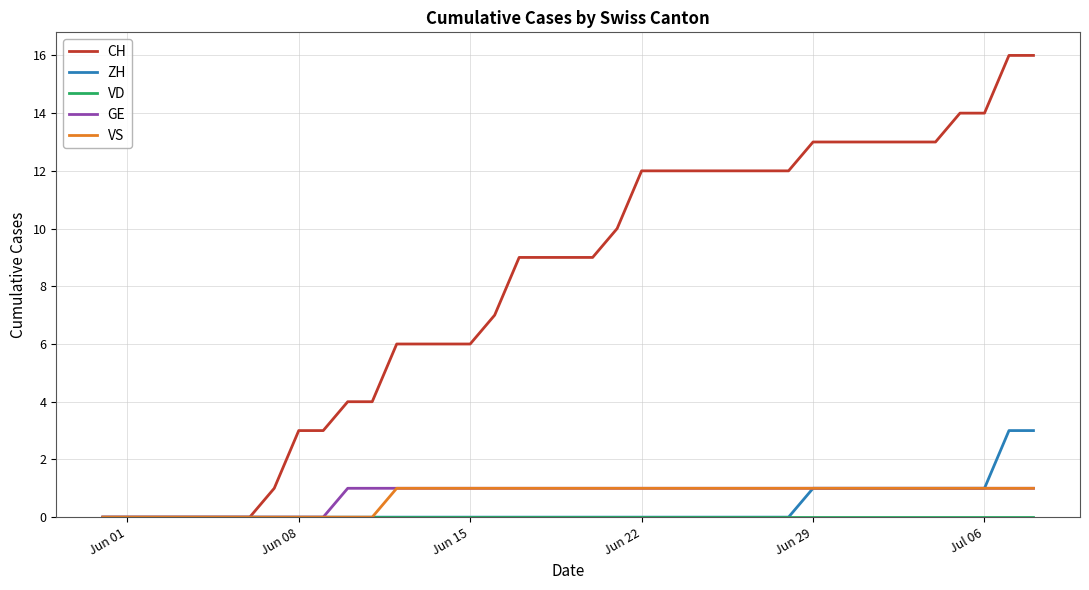

Which series has the largest range (max minus min)?

CH